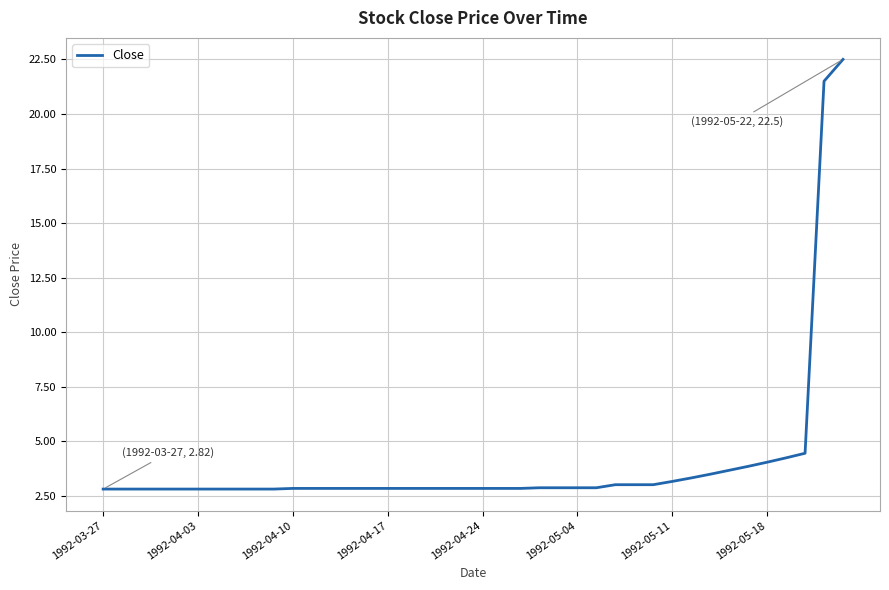

What is the maximum value shown in the chart?

22.5